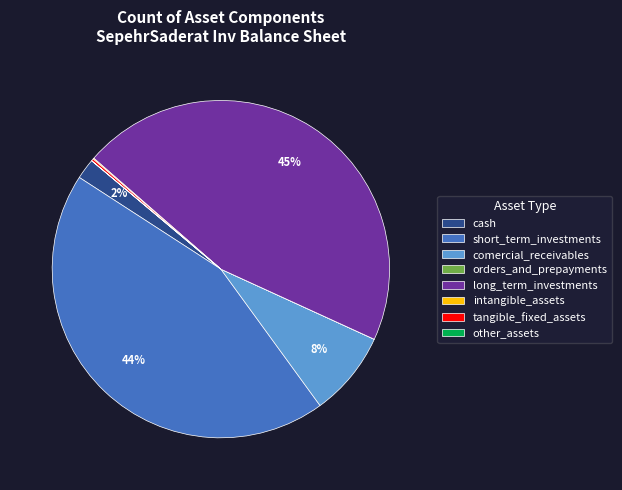

Does any single category account for the majority?

No